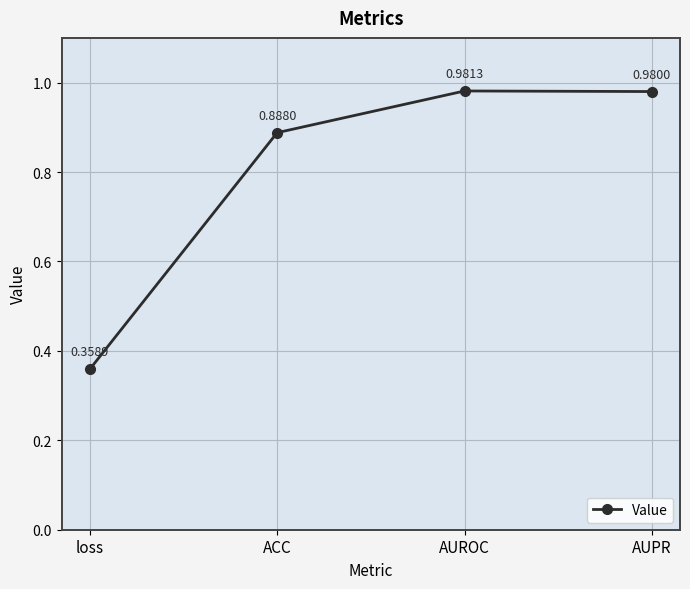

Which label corresponds to the largest value in the chart?

AUROC